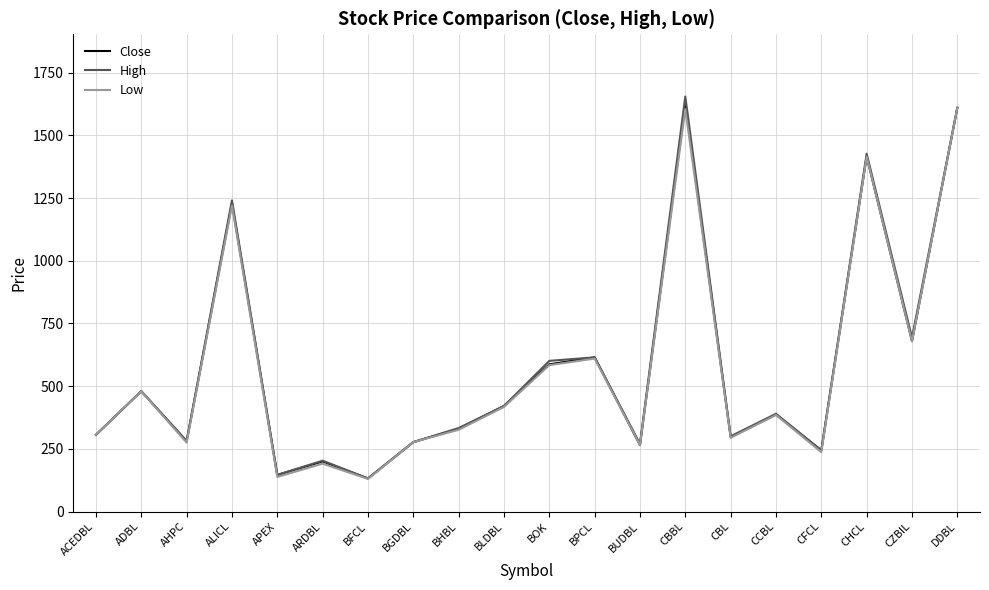

What are all the series names shown in the legend?

Close, High, Low